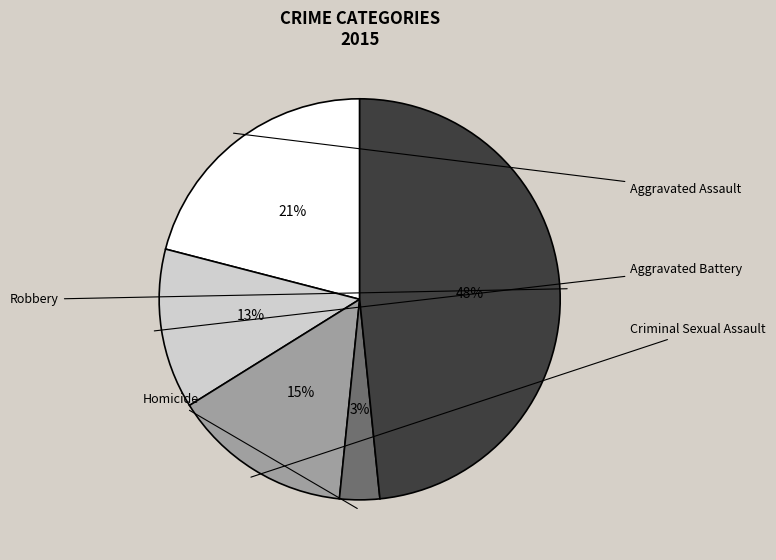

Rank the categories by value from lowest to highest.

Homicide, Aggravated Battery, Criminal Sexual Assault, Aggravated Assault, Robbery